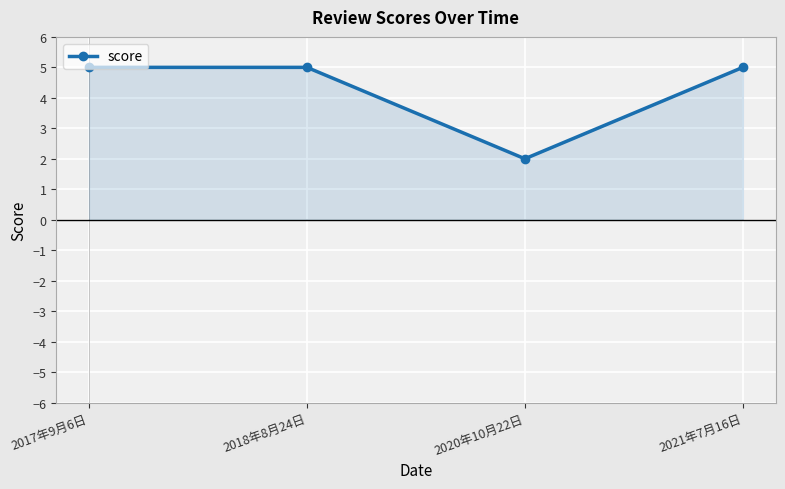

How many points are lower than both their immediate neighbors (excluding endpoints)?

1